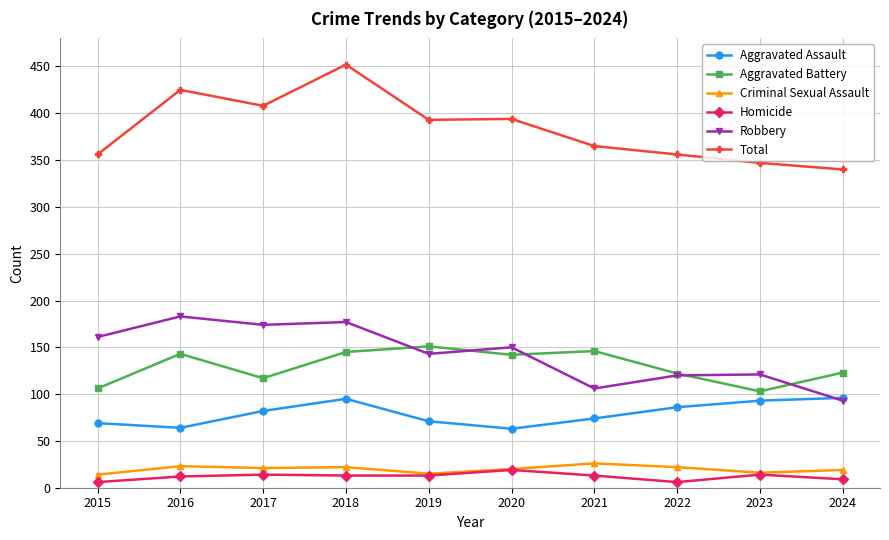

Rank the series by their maximum value, from lowest to highest.

Homicide, Criminal Sexual Assault, Aggravated Assault, Aggravated Battery, Robbery, Total